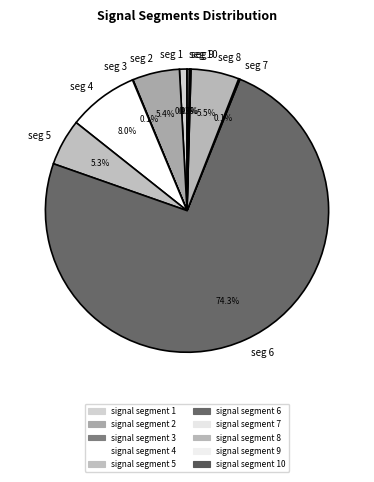

To the nearest percent, what is the difference between the signal segment 3 and signal segment 4 slice percentages?

8%